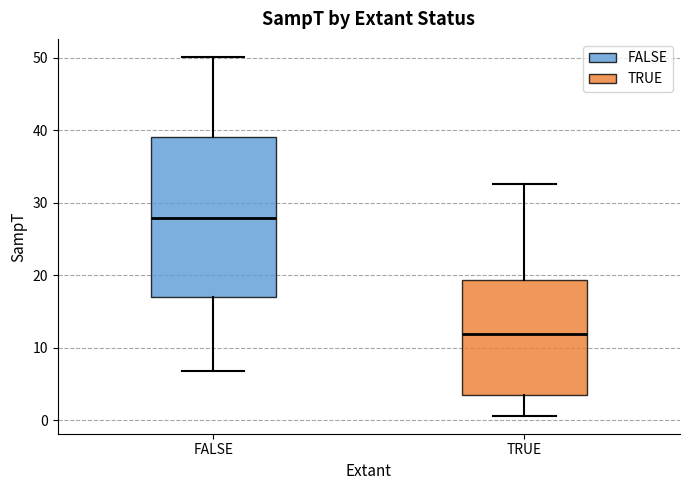

Reading left to right, read every box against the y-axis: the position of its median line, the range the box covers, and the ends of its whiskers. The values are not printed on the chart, so give them approximately, as read against the axis.

FALSE: median 28, box 17 to 39, whiskers 7 to 50
TRUE: median 12, box 4 to 19, whiskers 1 to 33